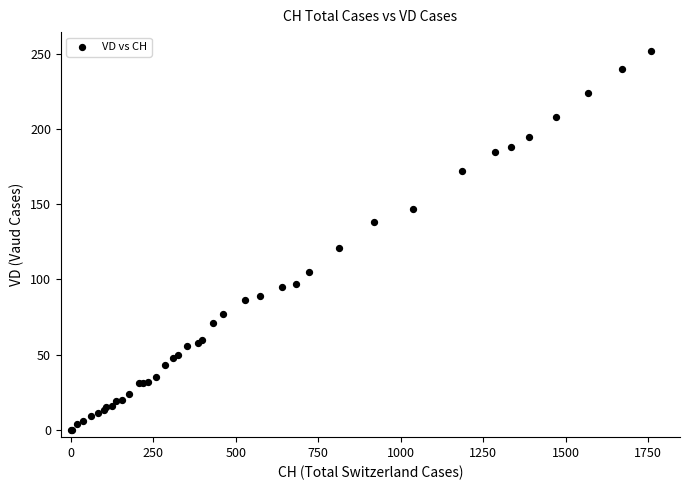

What Y value in the scatter plot is closest to 126?

121